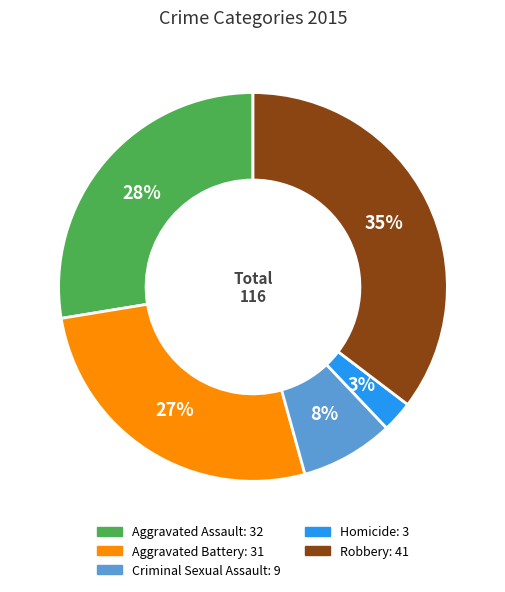

What percentage is the Homicide slice, to the nearest percent?

3%